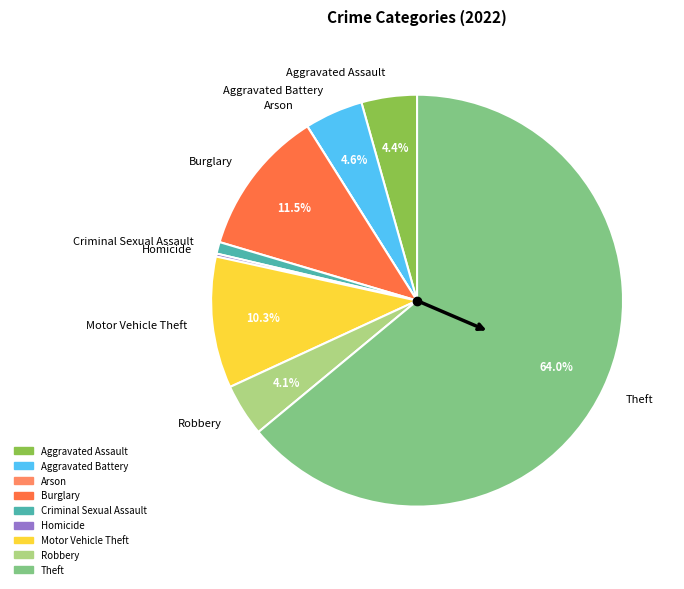

Which category has the biggest portion of the pie?

Theft